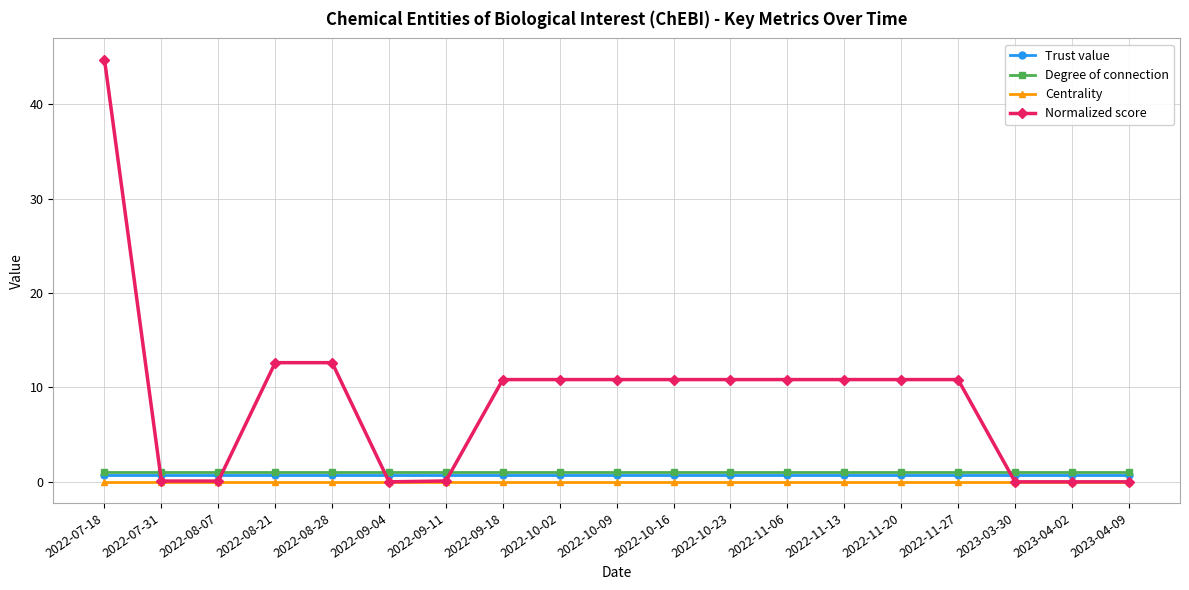

How many lines are shown in the chart?

4